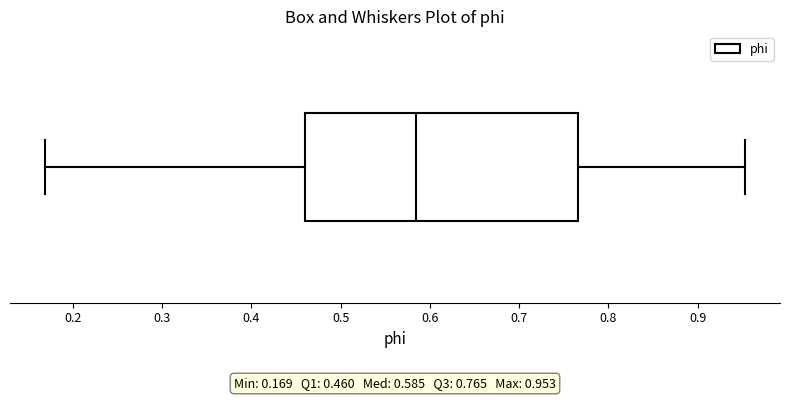

Where is the right edge of the box on the x-axis? The values are not printed on the chart, so give them approximately, as read against the axis.

0.77